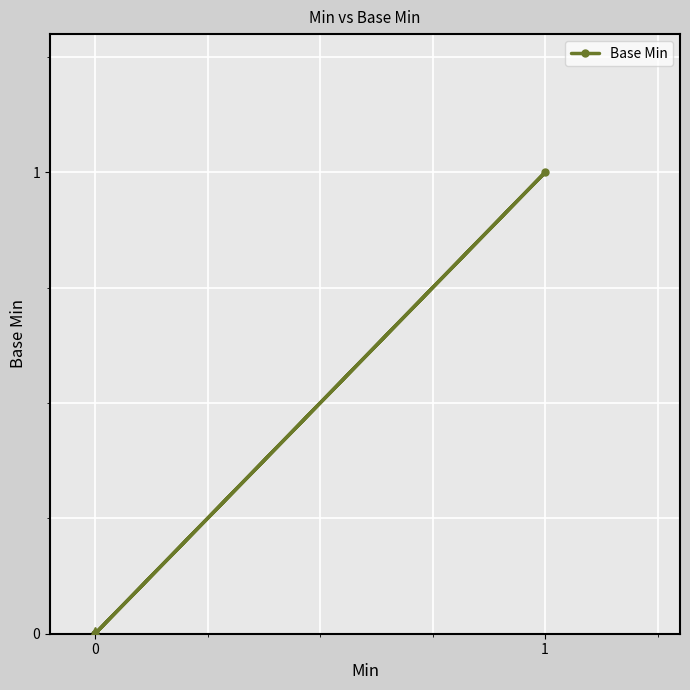

What is the difference between the maximum and minimum values?

1